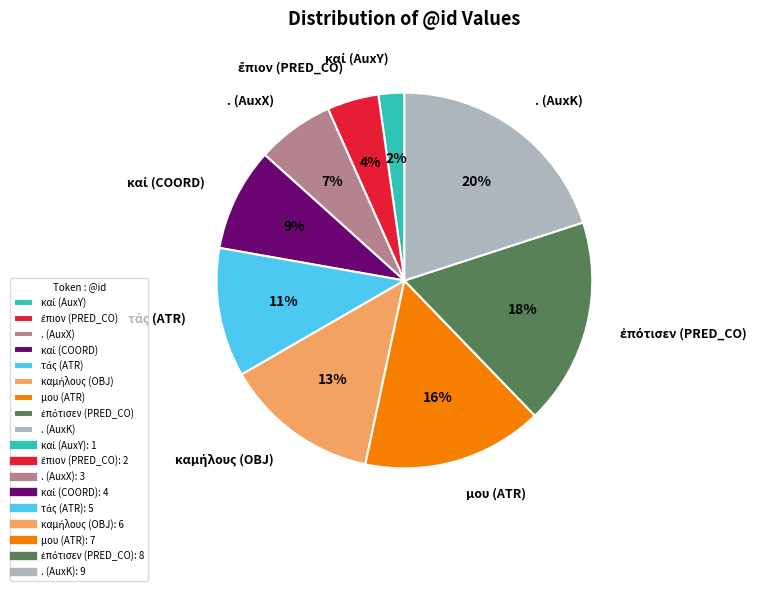

Is it true that . (AuxX) is 1% of the pie?

False